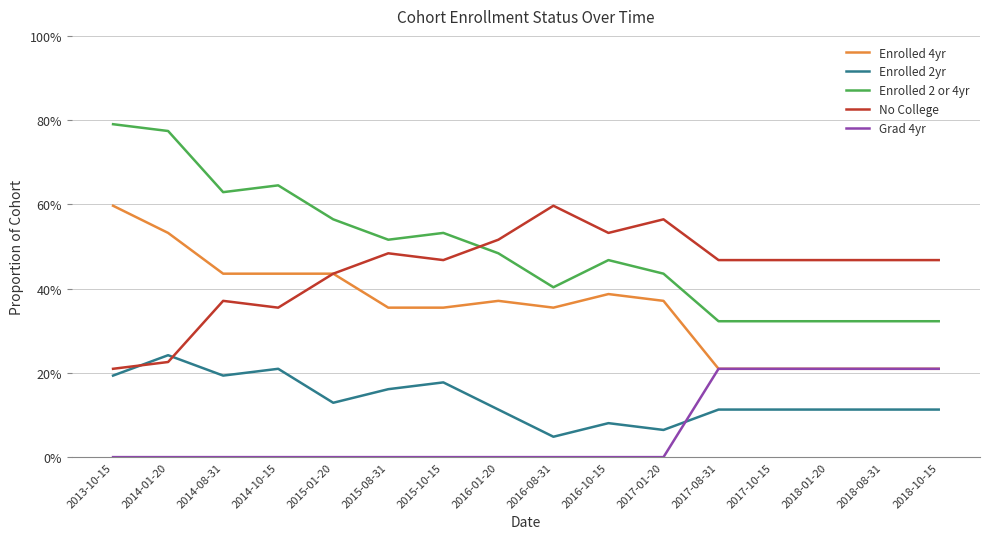

What is the difference between the highest and lowest values at 2018-08-31?

0.4